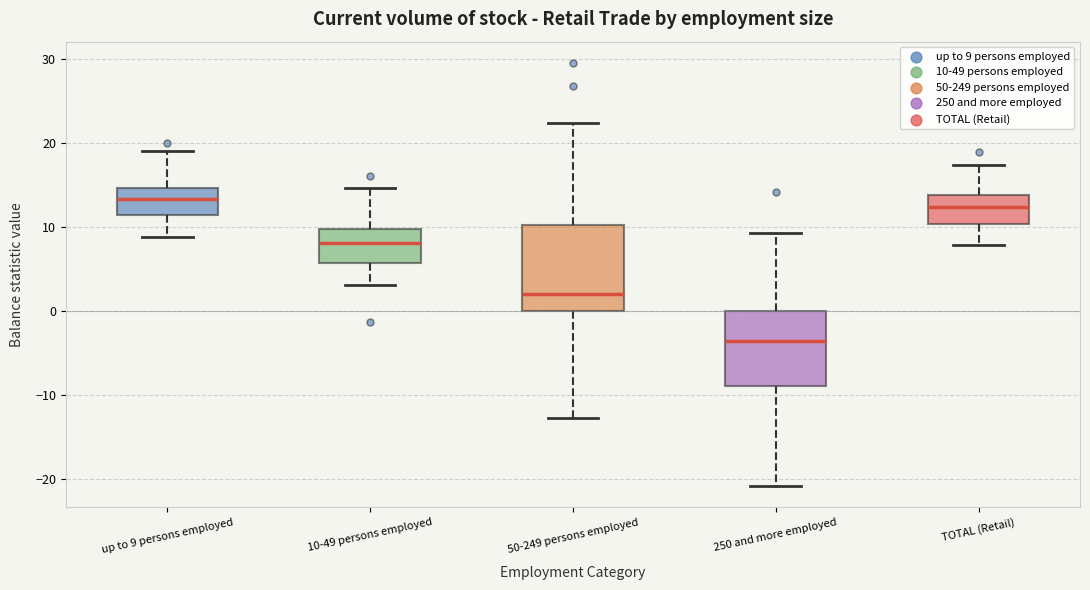

Reading left to right, read every box against the y-axis: the position of its median line, the range the box covers, and the ends of its whiskers. The values are not printed on the chart, so give them approximately, as read against the axis.

up to 9 persons employed: median 13, box 11 to 15, whiskers 9 to 19
10-49 persons employed: median 8, box 6 to 10, whiskers 3 to 15
50-249 persons employed: median 2, box 0 to 10, whiskers -13 to 22
250 and more employed: median -4, box -9 to 0, whiskers -21 to 9
TOTAL (Retail): median 12, box 10 to 14, whiskers 8 to 17